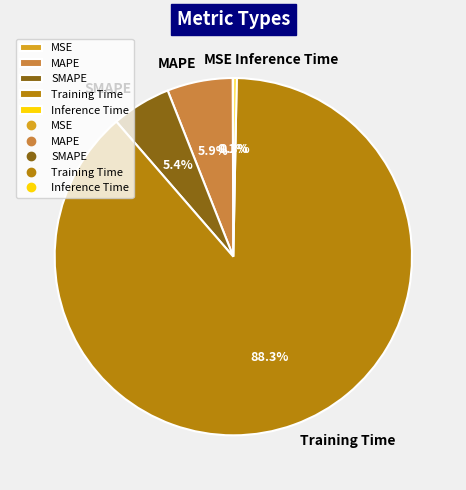

Between MAPE and Training Time, which is larger?

Training Time